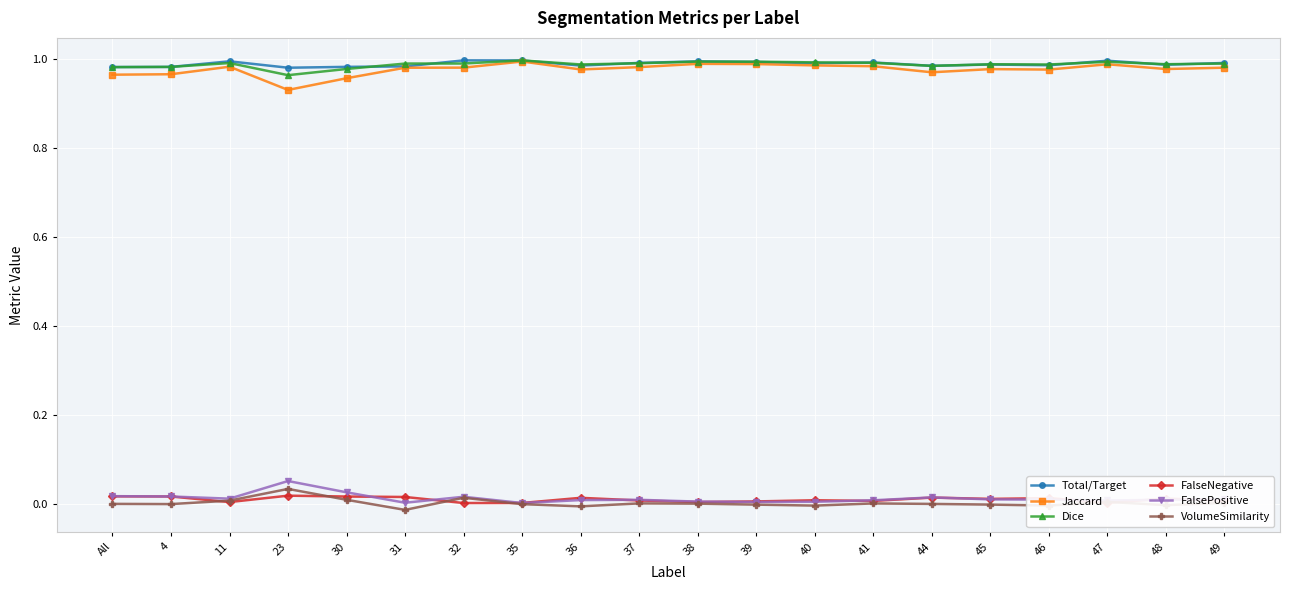

The Jaccard series shows 0.3 at 38. True or false?

False